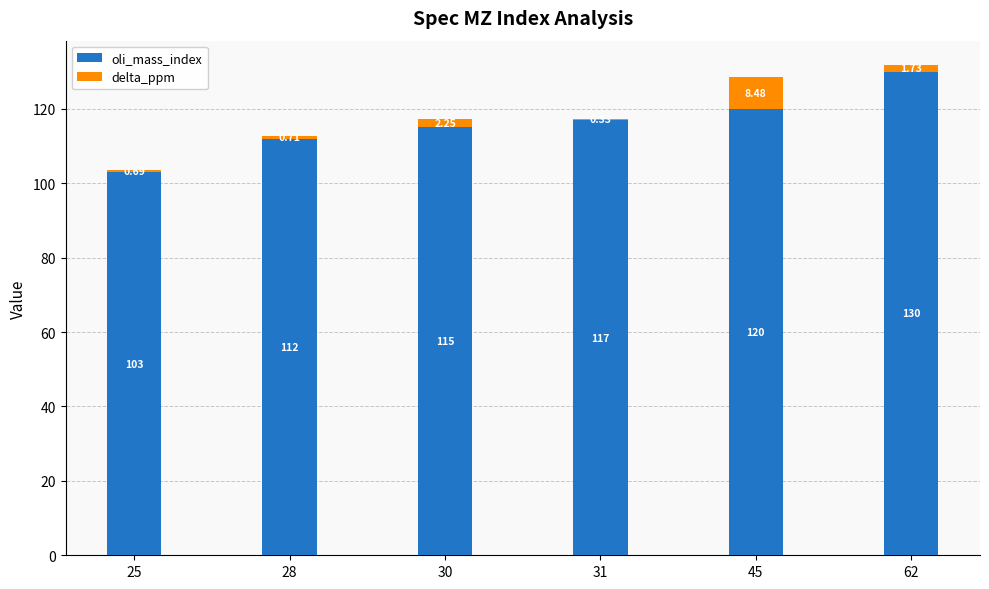

At which category is the sum across all series the highest?

62